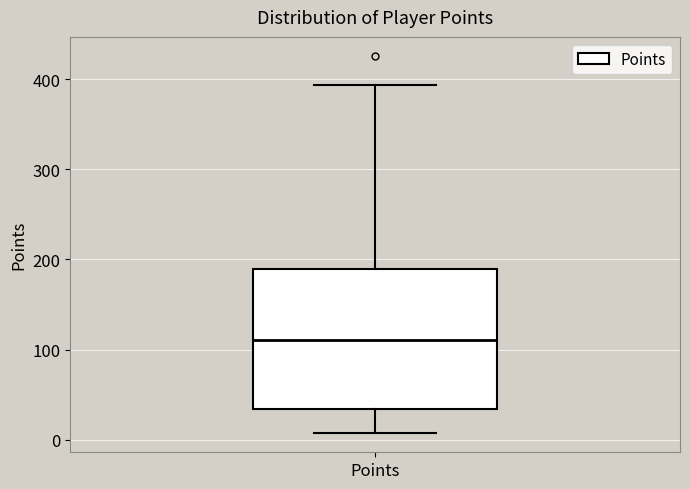

Where does the upper whisker of the box for Points end on the y-axis? The values are not printed on the chart, so give them approximately, as read against the axis.

390